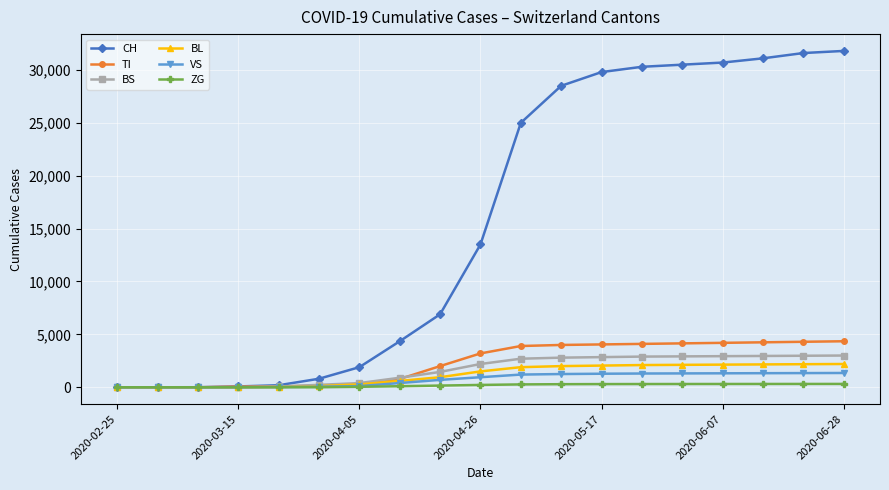

List the series in order of their peak value, lowest first.

ZG, VS, BL, BS, TI, CH